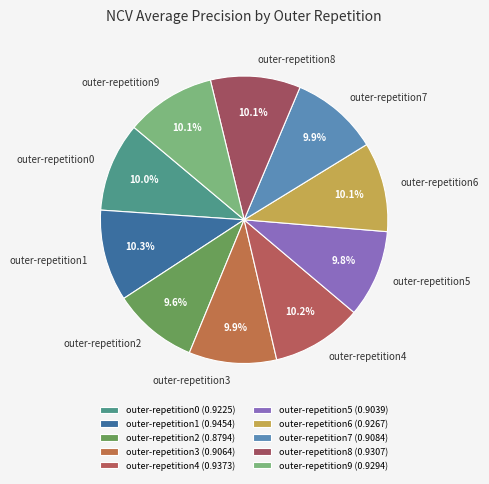

To the nearest percent, what percentage of the pie is outer-repetition5?

10%